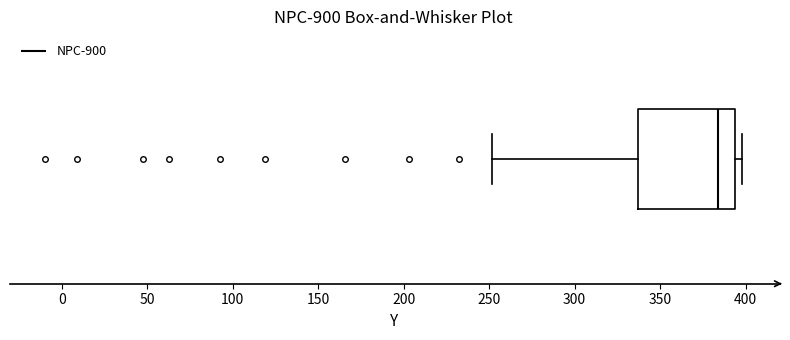

Read this box plot against the x-axis: the position of the median line, the range covered by the box, and the ends of both whiskers. The values are not printed on the chart, so give them approximately, as read against the axis.

median 385, box 335 to 395, whiskers 250 to 400